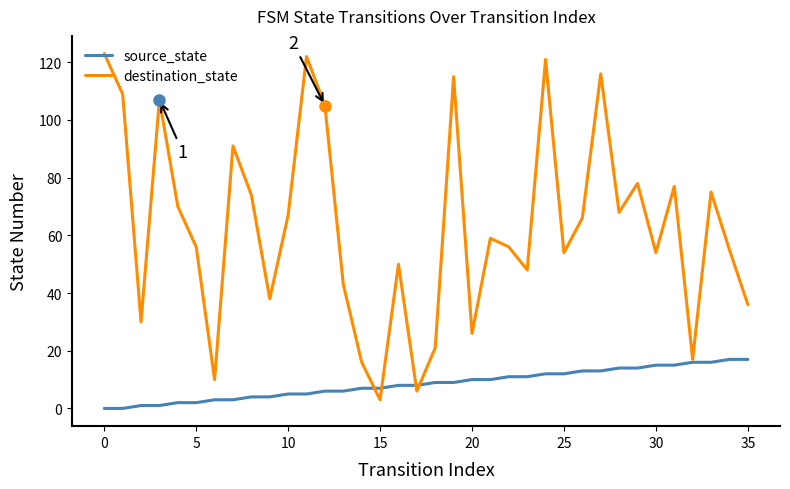

Which series has the largest total across all categories?

destination_state